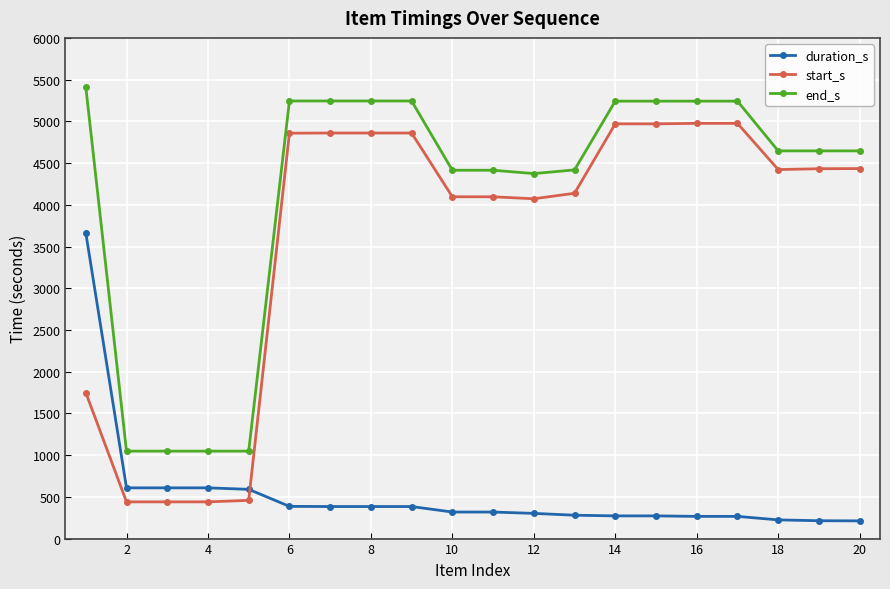

Is this an area chart (filled region under the line)?

No